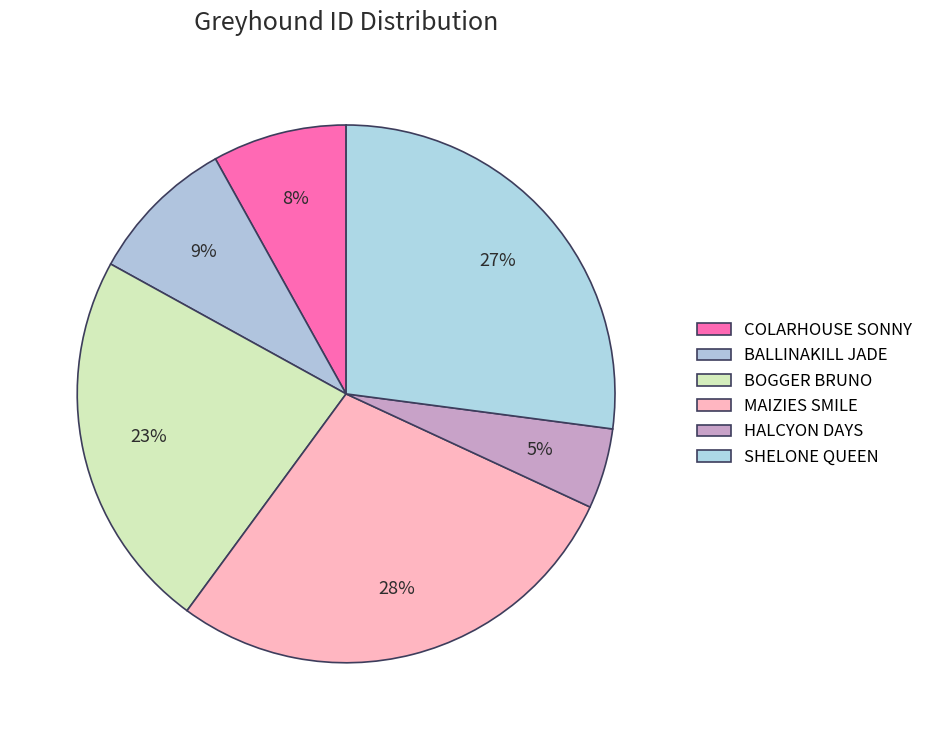

Which has a higher value, SHELONE QUEEN or BOGGER BRUNO?

SHELONE QUEEN